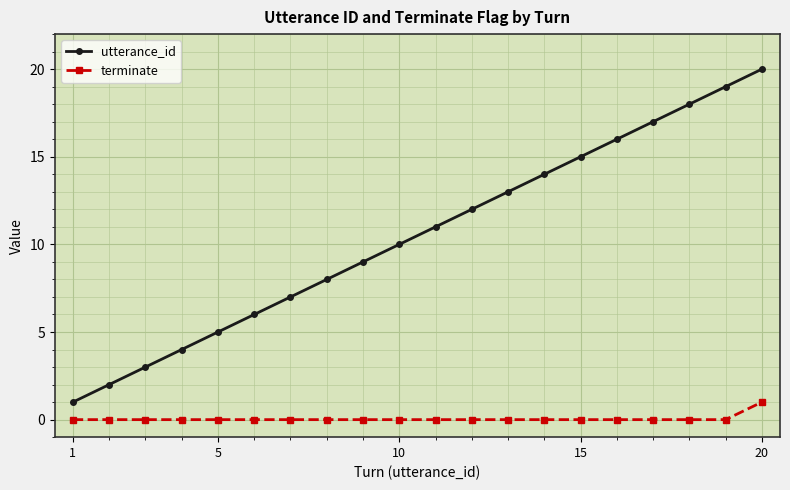

What are all the series names shown in the legend?

utterance_id, terminate